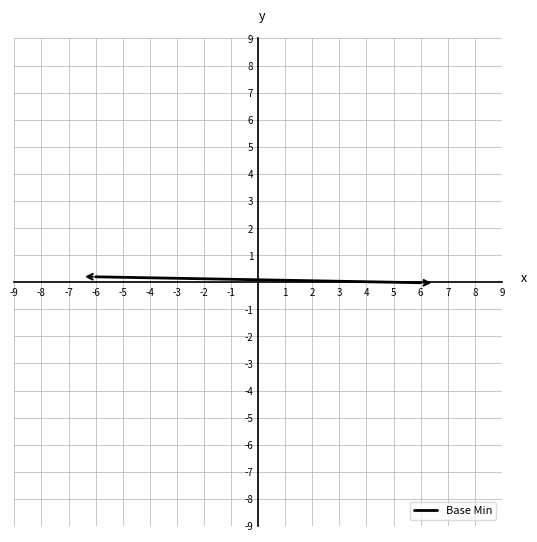

Is it true that the value at -6 is 0.3?

False